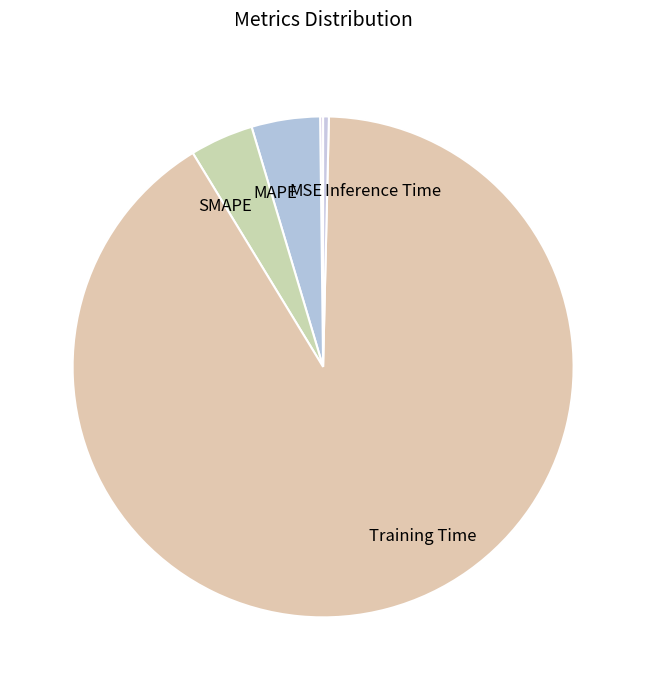

The SMAPE slice represents 4% of the pie. True or false?

True